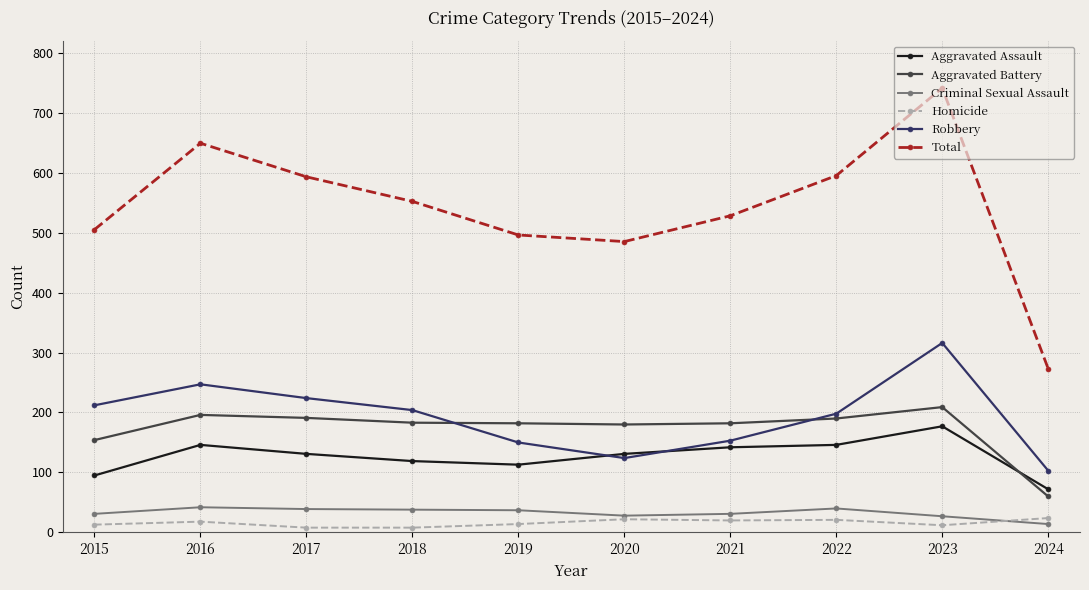

At 2023, list the series in order from largest to smallest.

Total, Robbery, Aggravated Battery, Aggravated Assault, Criminal Sexual Assault, Homicide